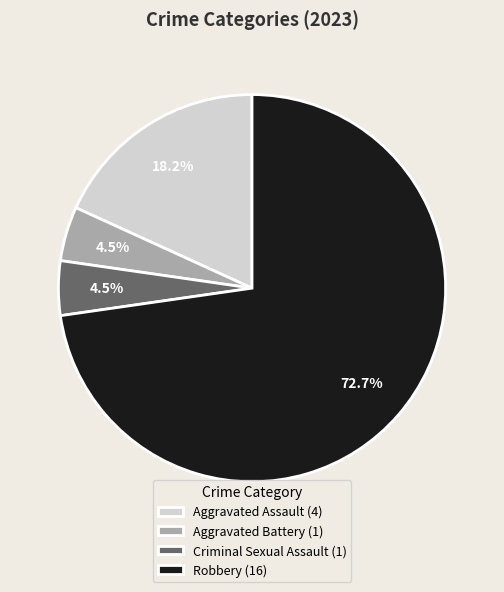

True or false: Robbery accounts for 80% of the total.

False